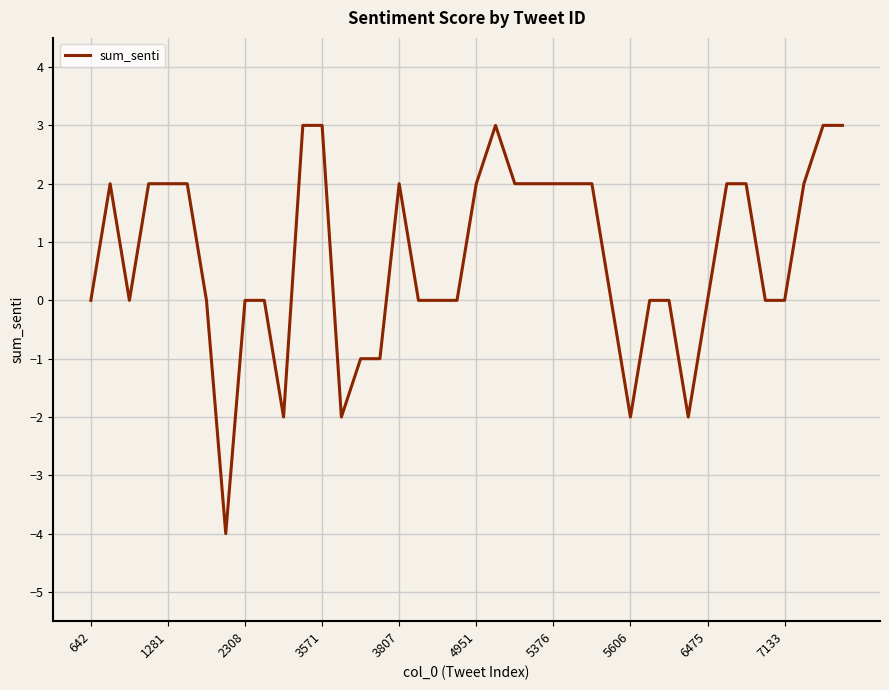

How many distinct data groups are displayed?

1